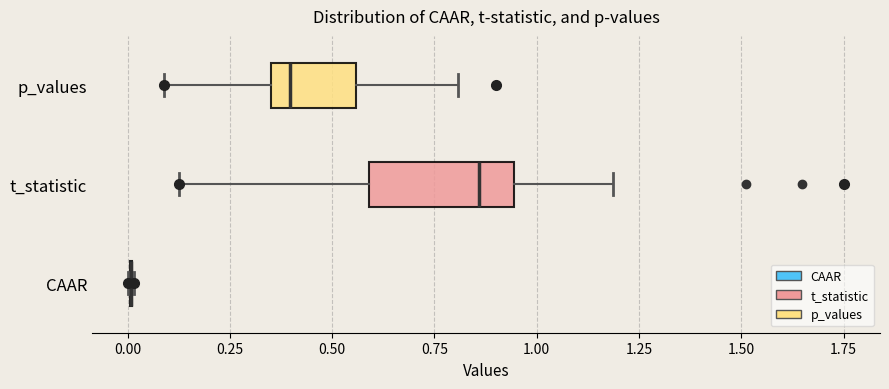

Where does the left whisker of the box for t_statistic end on the x-axis? The values are not printed on the chart, so give them approximately, as read against the axis.

0.15